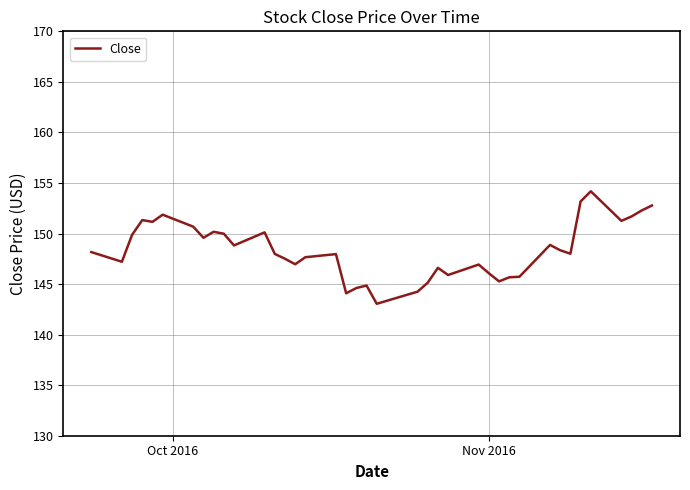

What is the greatest value displayed?

154.2